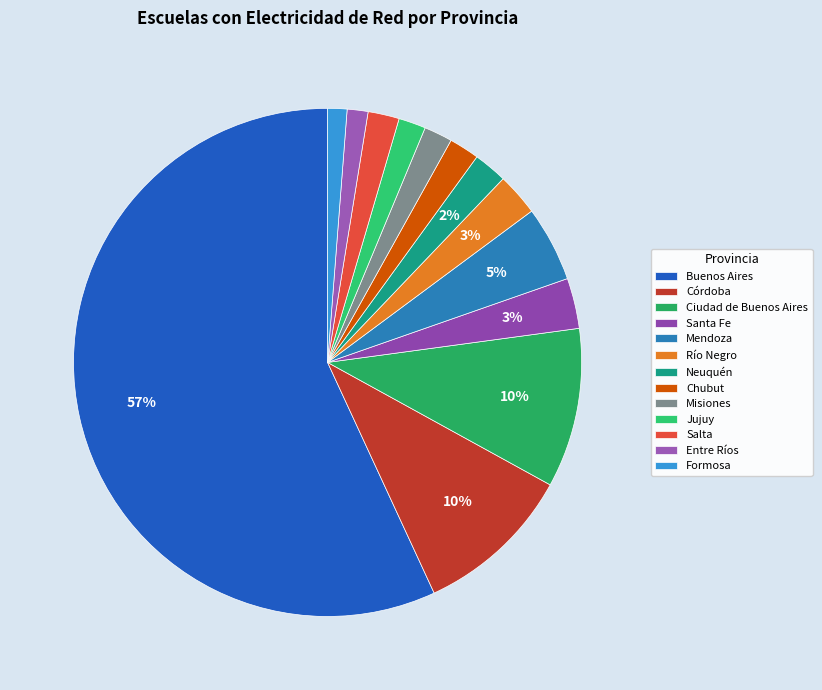

How many slices are in this pie chart?

13